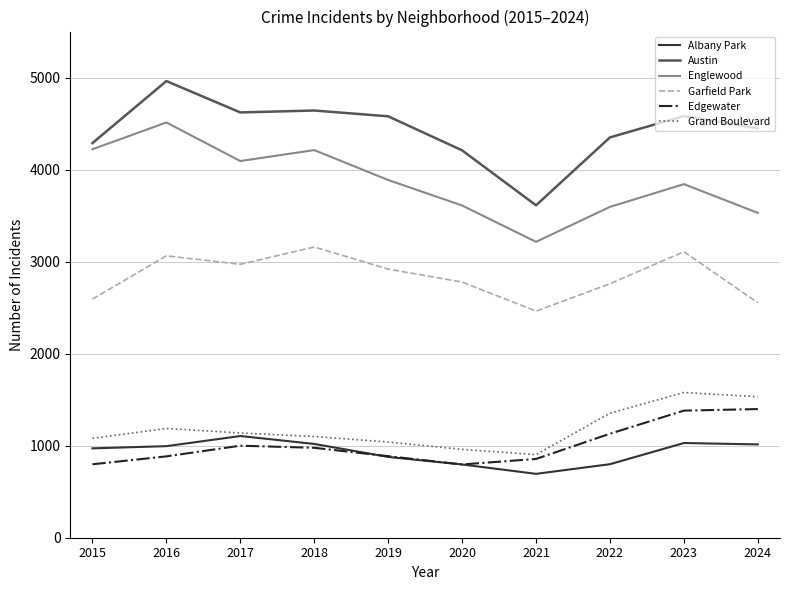

True or false: Austin and Edgewater intersect in this chart.

False